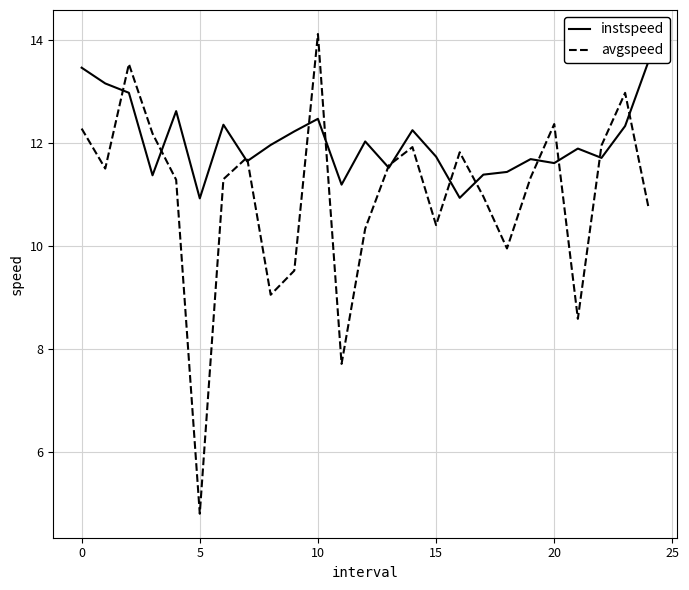

What is the label of the 18th point from the left?

17